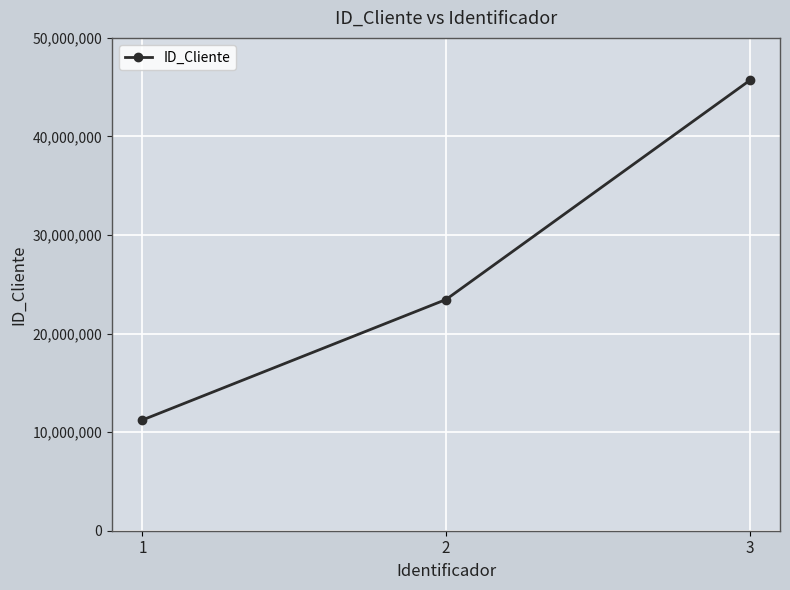

What is the value of the 1st point from the left?

11234567